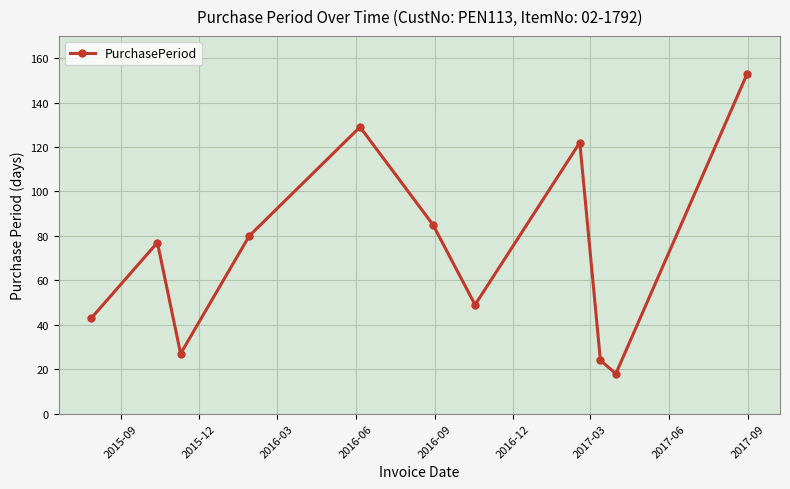

What is the difference between the second highest and minimum values?

111